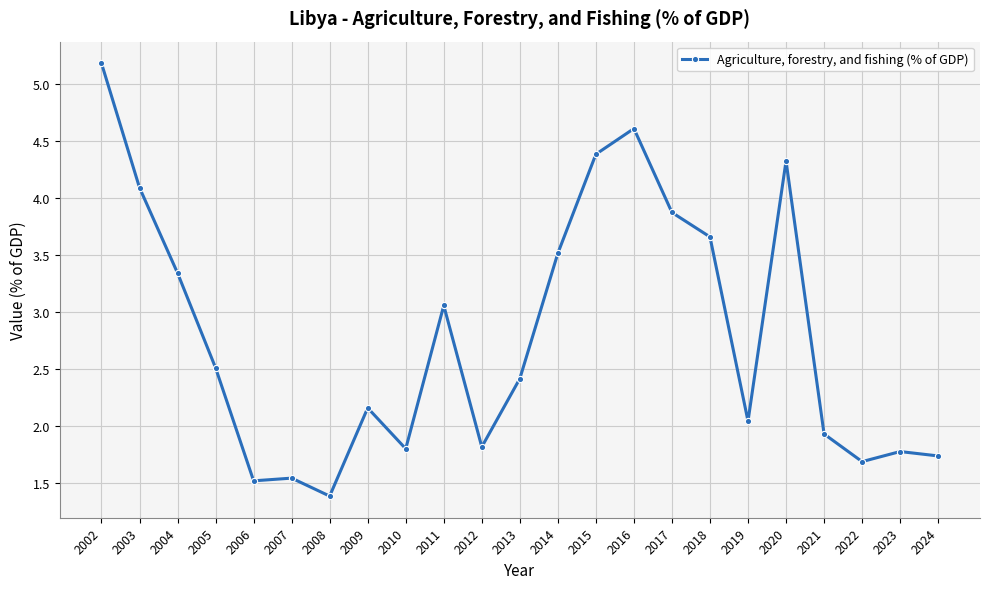

The value at 2018 is 3.7. True or false?

True